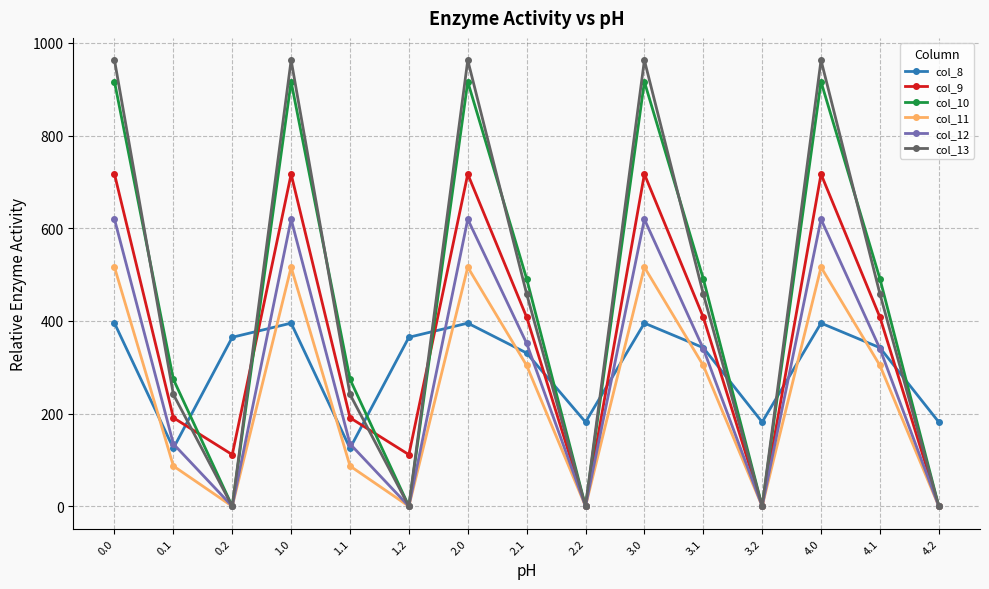

Where is the first local minimum for col_10?

0.2